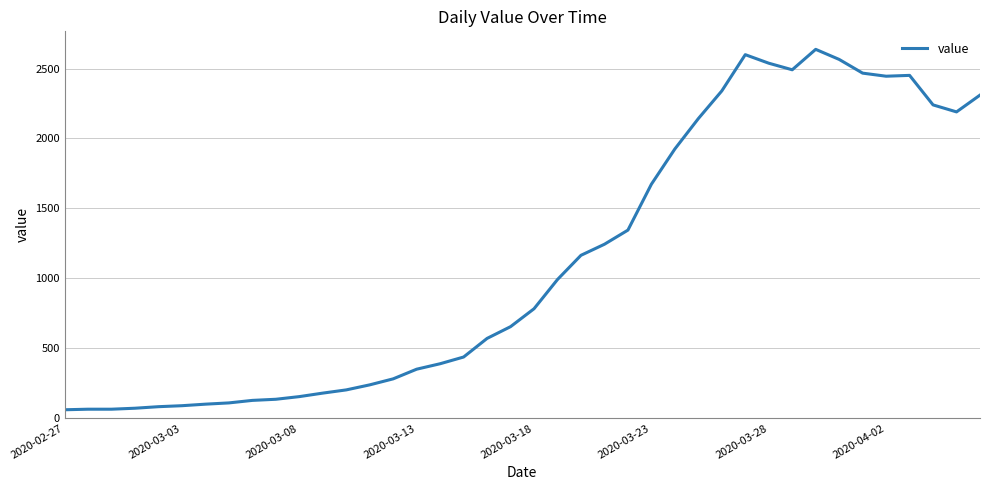

What is the maximum value shown in the chart?

2637